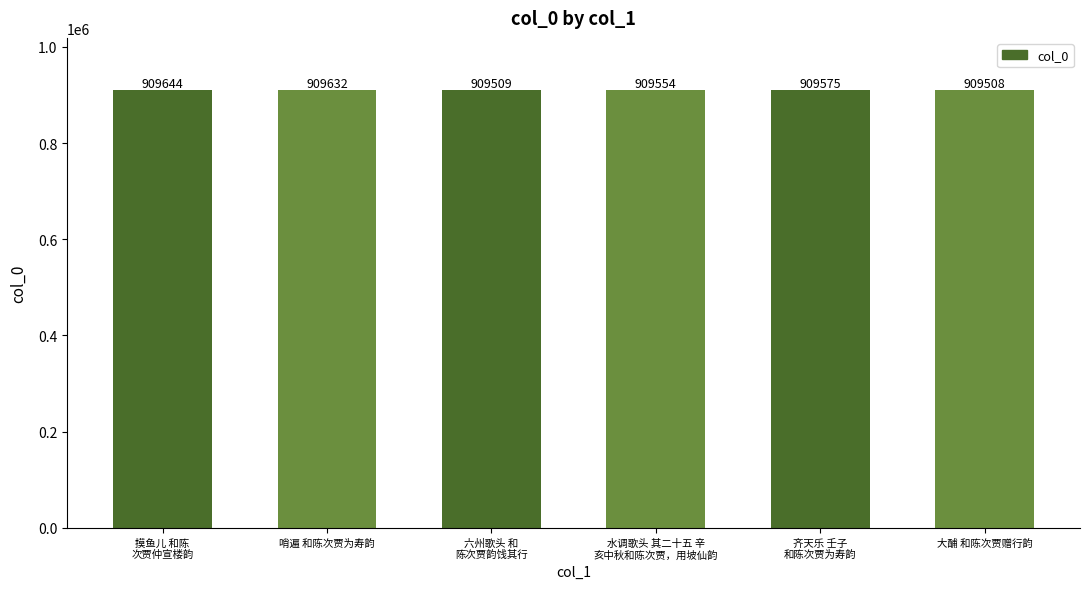

How many bars are there in total?

6